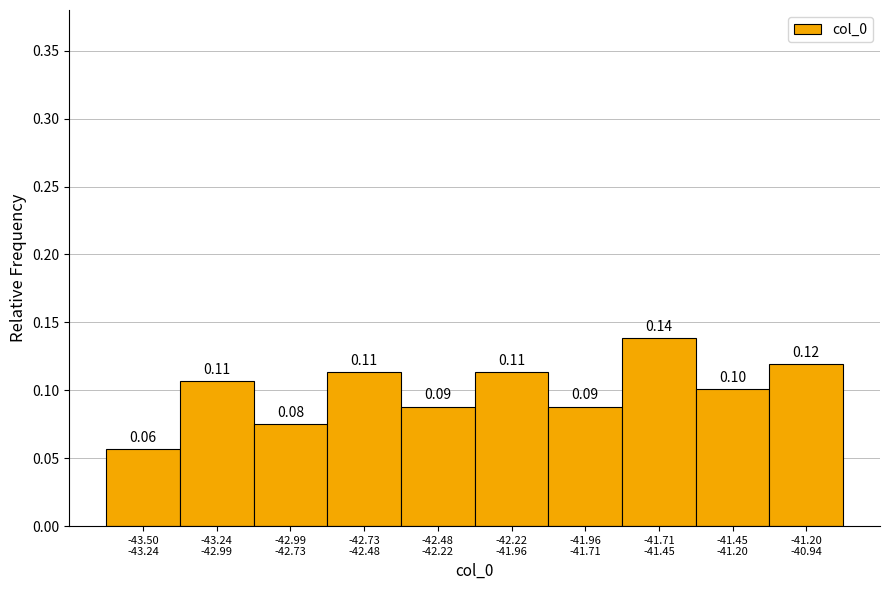

Count the number of data series in this chart.

1